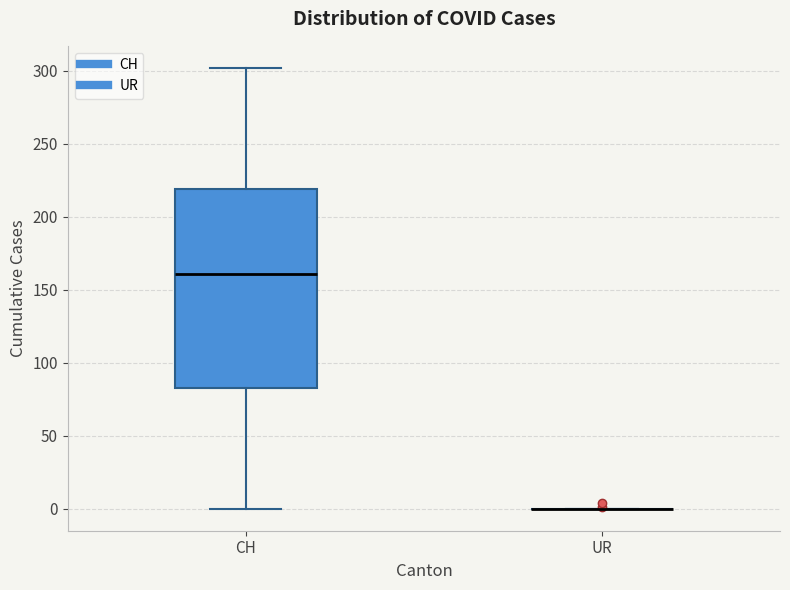

Comparing the boxes themselves (not the whiskers), which one is the tallest?

CH